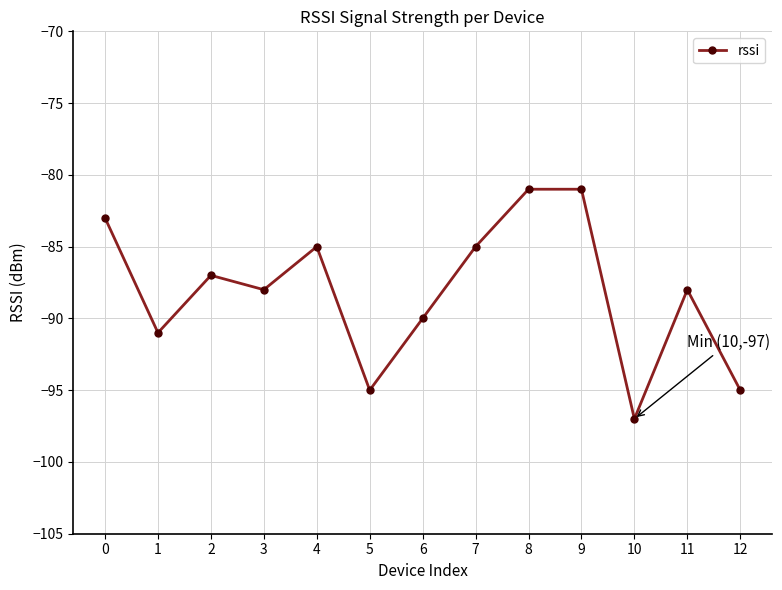

How many lines are shown in the chart?

1